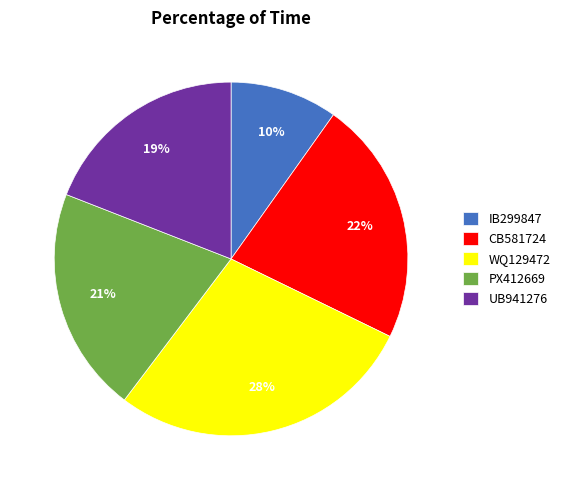

Which has a higher value, CB581724 or WQ129472?

WQ129472